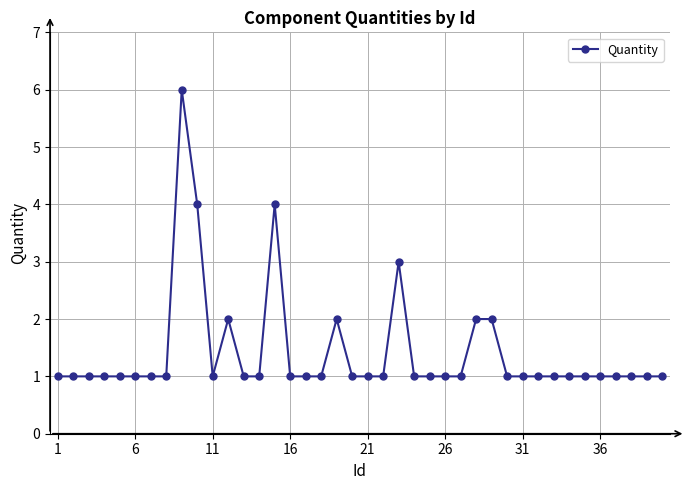

Reading left to right, what are all the values shown in this chart?

1	1	1	1	1	1	1	1	6	4	1	2	1	1	4	1	1	1	2	1	1	1	3	1	1	1	1	2	2	1	1	1	1	1	1	1	1	1	1	1